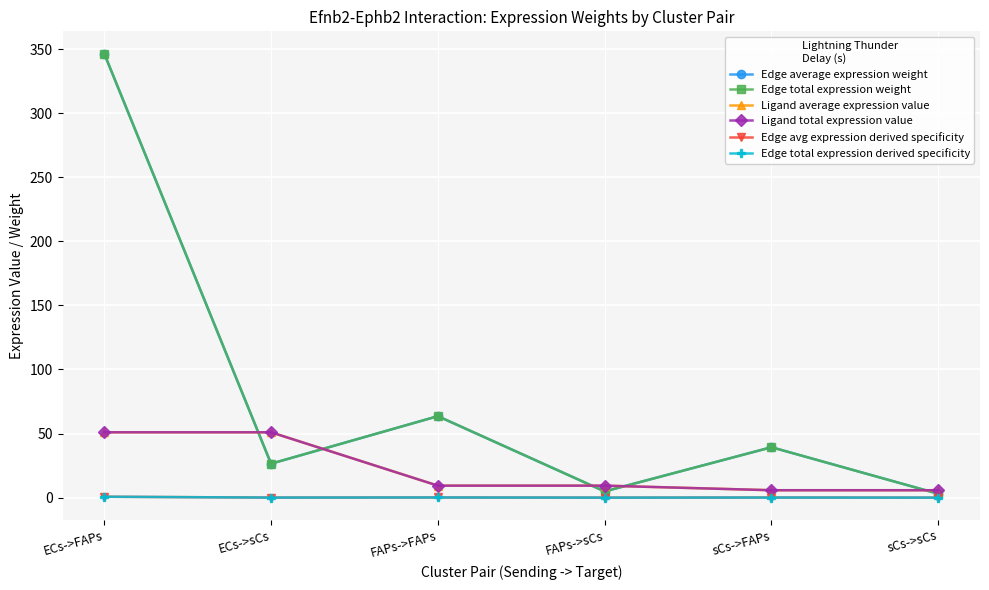

True or false: Edge avg expression derived specificity and Edge average expression weight cross at least once.

False